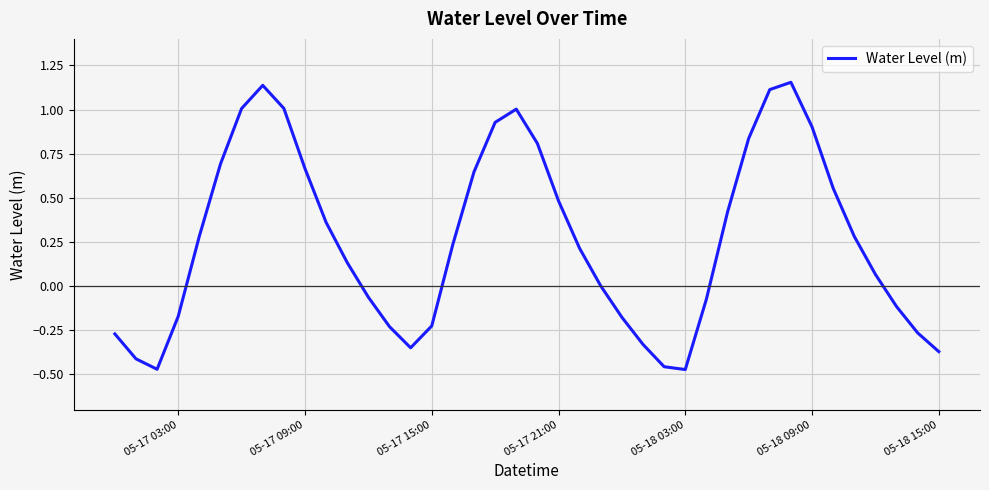

True or false: there are more than 2 points higher than both neighbors.

True